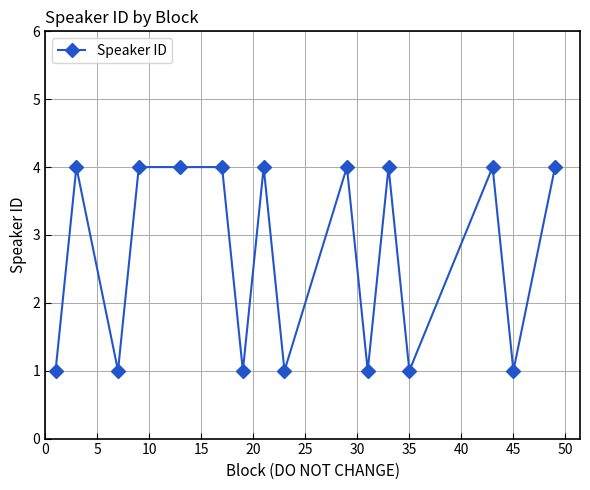

What is the value of the 12th point from the left?

4